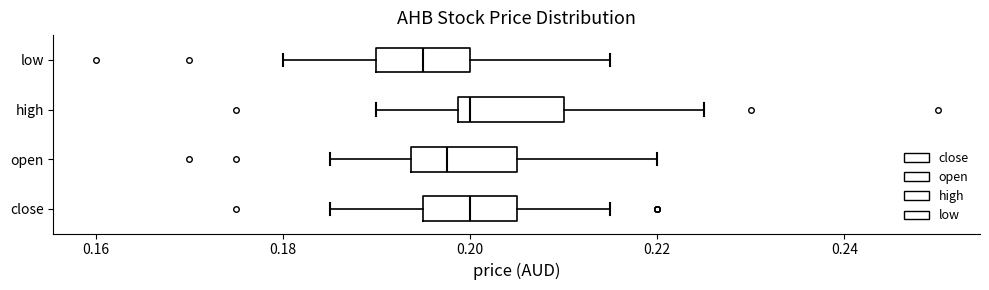

Which box's median line is the furthest to the left?

low